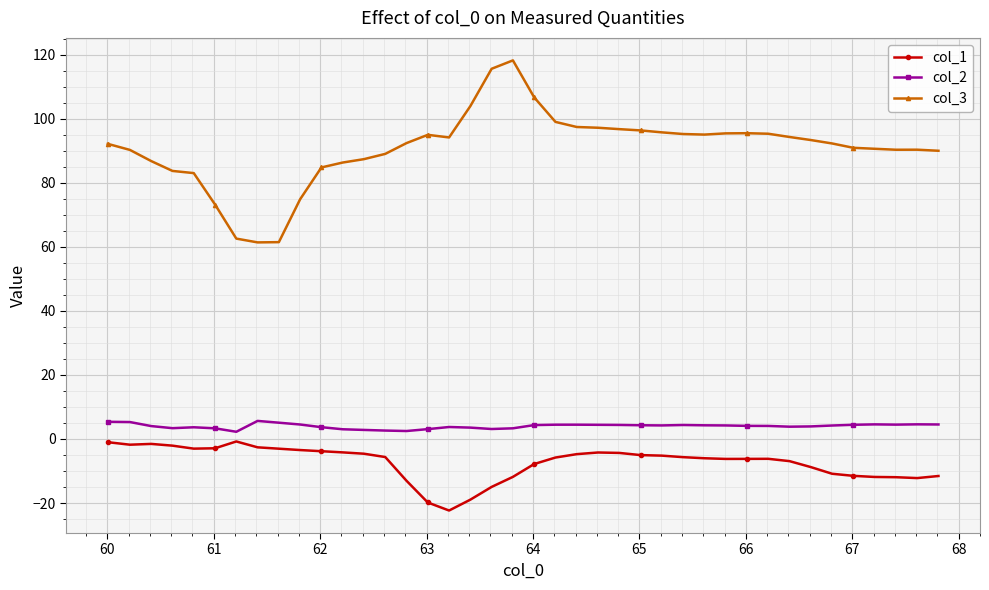

True or false: col_3 and col_2 intersect in this chart.

False